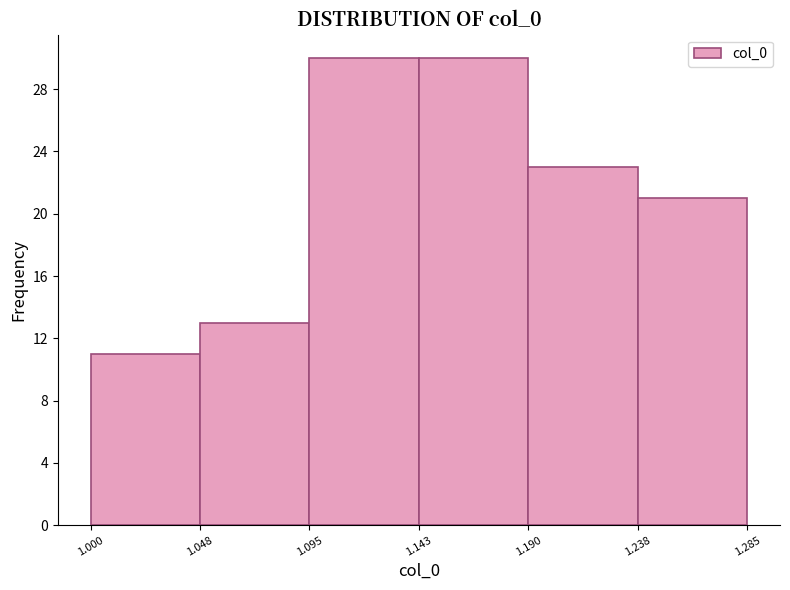

How tall is the bar that spans 1.048 to 1.095 on the x-axis? The values are not printed on the chart, so give them approximately, as read against the axis.

13